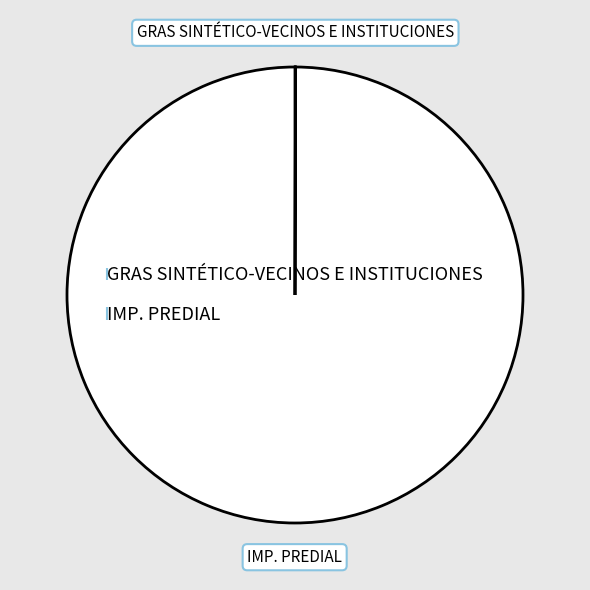

Which slice represents more than half of the pie?

IMP. PREDIAL